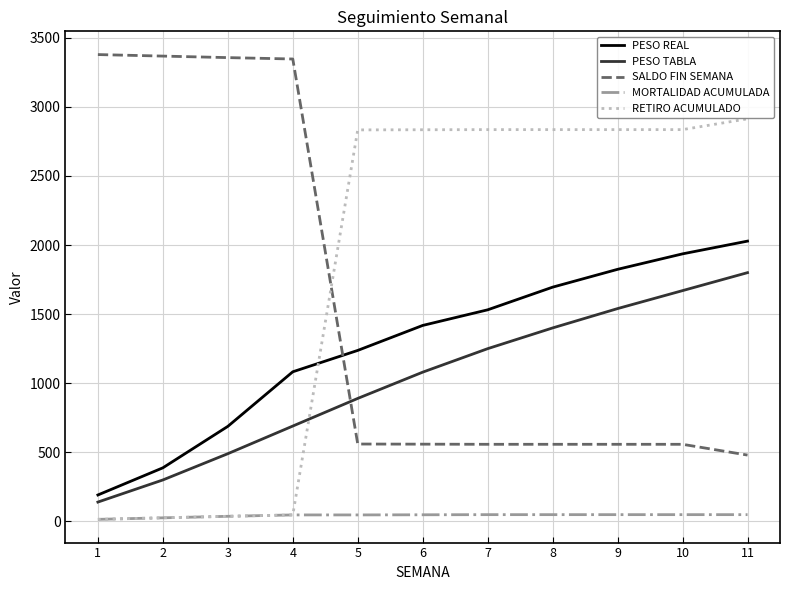

List the series in order of their peak value, highest first.

SALDO FIN SEMANA, RETIRO ACUMULADO, PESO REAL, PESO TABLA, MORTALIDAD ACUMULADA